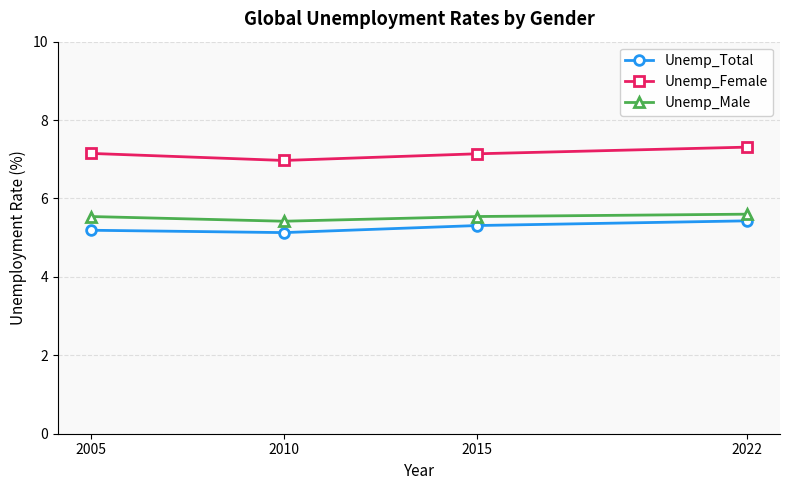

The Unemp_Male series shows 5.6 at 2022. True or false?

True